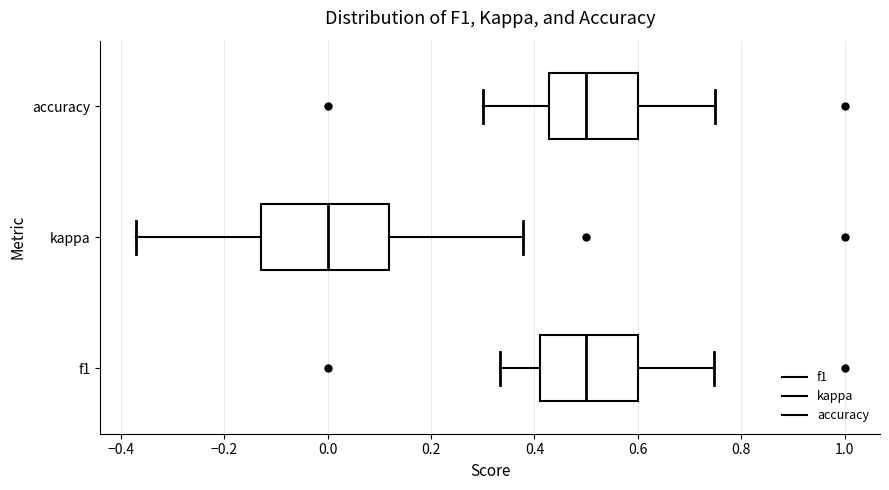

Where does the median line of the box for kappa sit on the x-axis? The values are not printed on the chart, so give them approximately, as read against the axis.

0.00